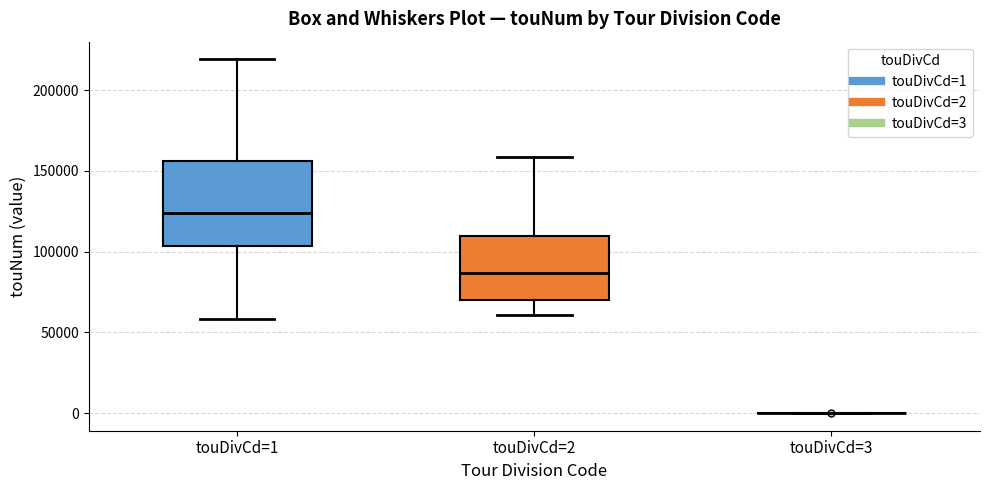

Where does the upper whisker of the box for touDivCd=2 end on the y-axis? The values are not printed on the chart, so give them approximately, as read against the axis.

160000